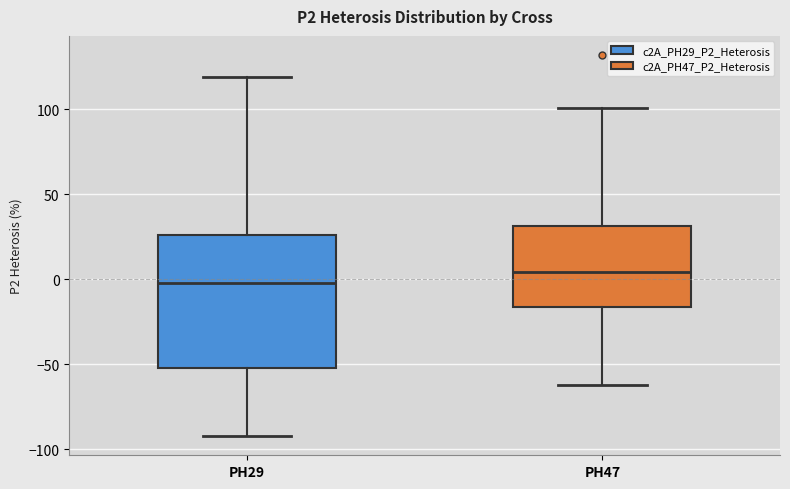

Reading left to right, read every box against the y-axis: the position of its median line, the range the box covers, and the ends of its whiskers. The values are not printed on the chart, so give them approximately, as read against the axis.

PH29: median 0, box -50 to 25, whiskers -90 to 120
PH47: median 5, box -15 to 30, whiskers -60 to 100